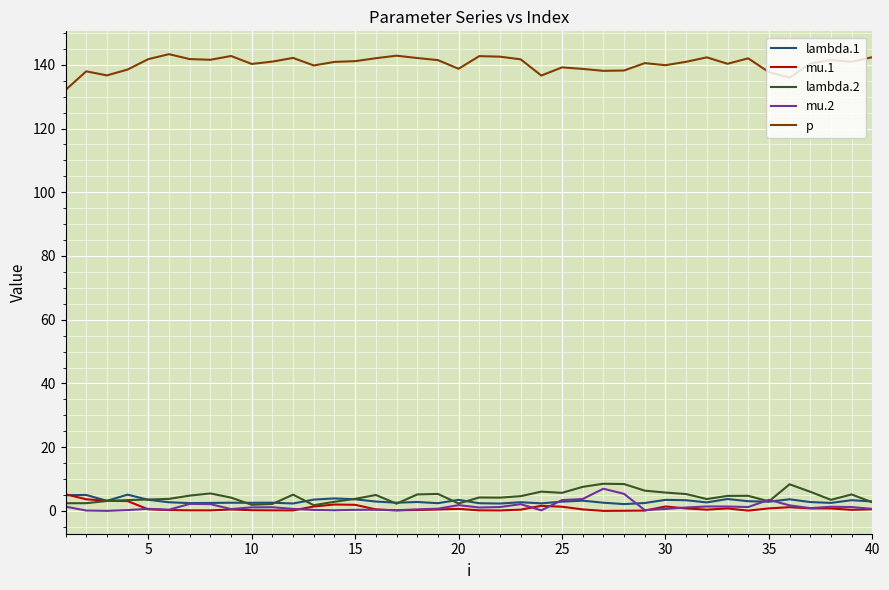

At how many categories does at least one series exceed 107?

40